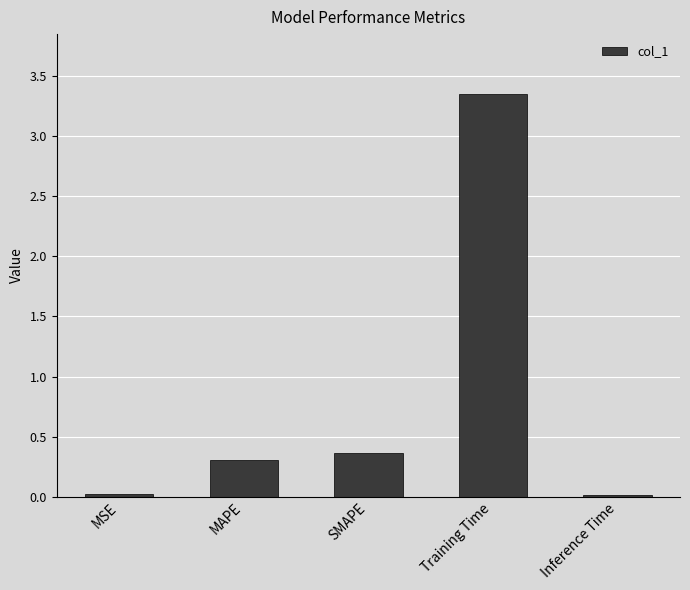

The value at SMAPE is 0.4. True or false?

True